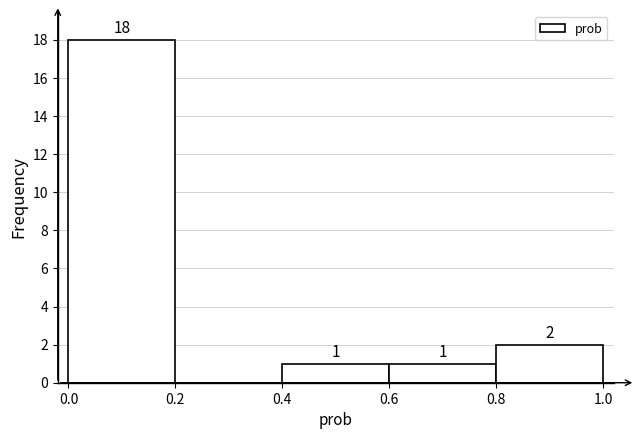

Over which range of the x-axis is the bar tallest?

0.0 to 0.2